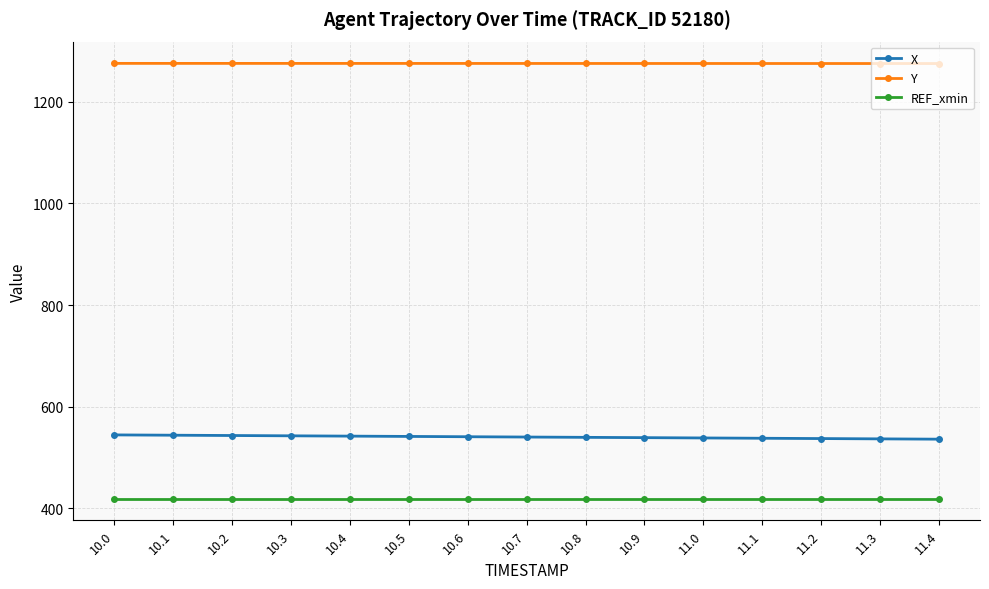

What is the smallest value displayed?

418.9